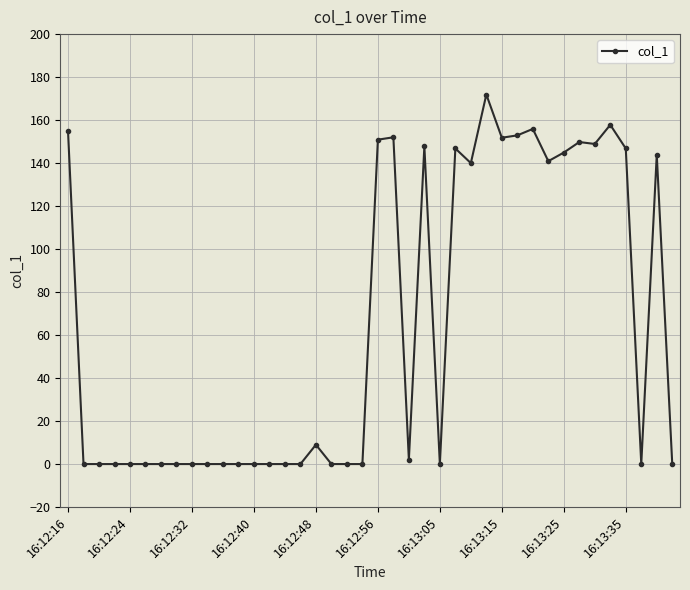

True or false: there are more than 0 points higher than both neighbors.

True